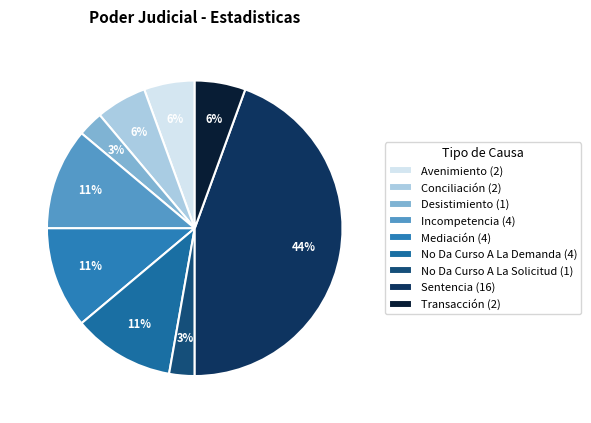

What is the smallest slice in the pie chart?

Desistimiento